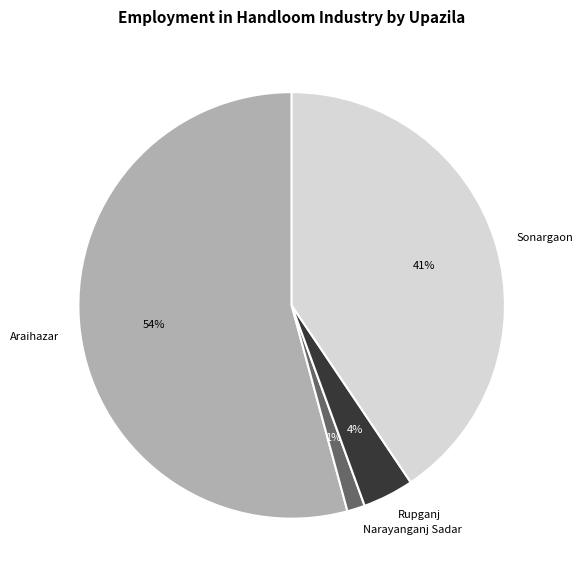

Count the number of slices in the pie.

4